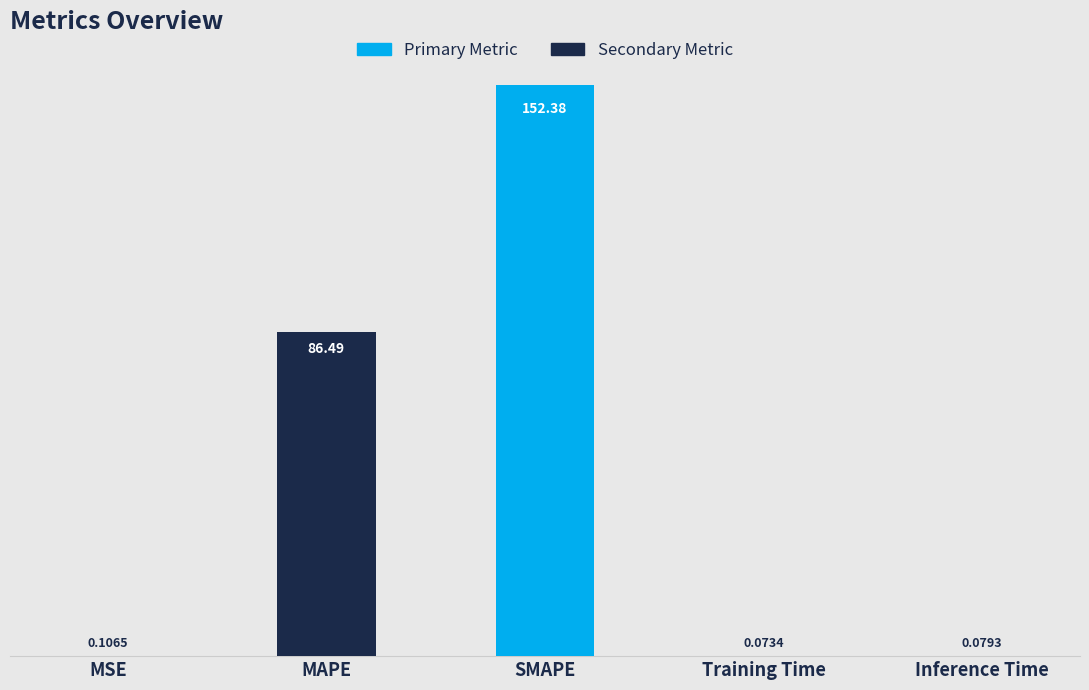

Which has a higher value, MAPE or MSE?

MAPE